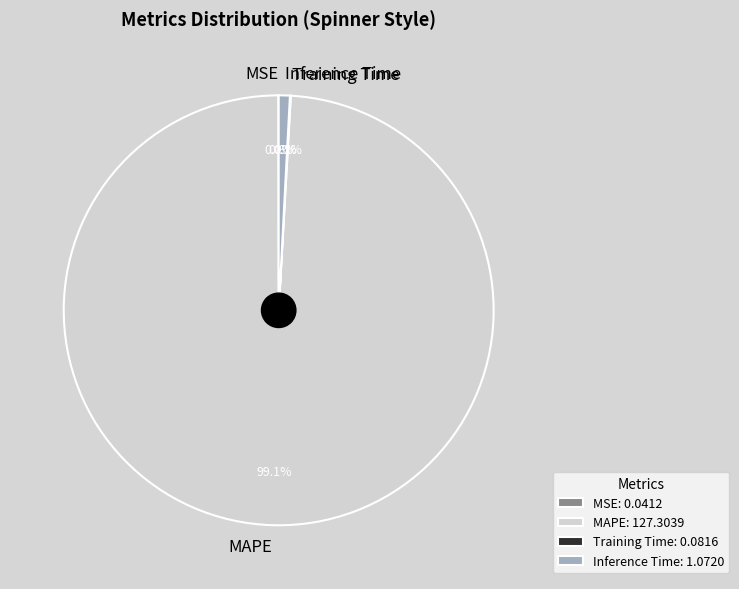

How much of the chart is everything except MAPE?

0.9%